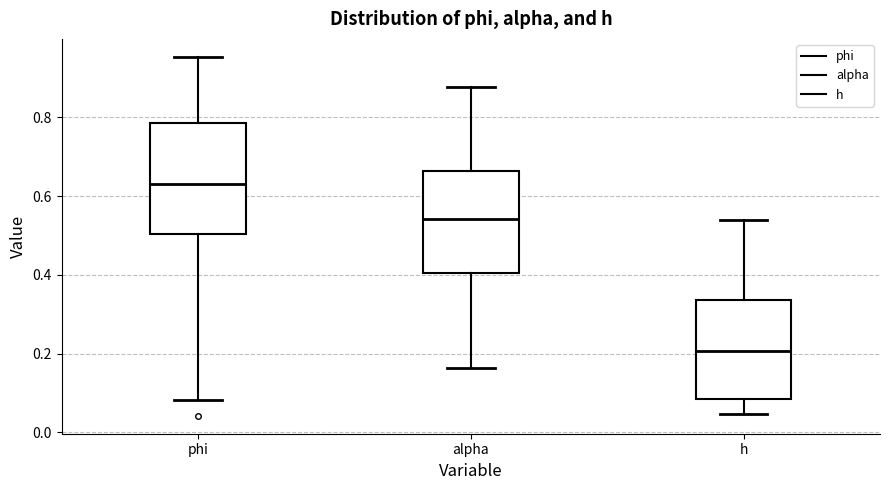

Reading left to right, read every box against the y-axis: the position of its median line, the range the box covers, and the ends of its whiskers. The values are not printed on the chart, so give them approximately, as read against the axis.

phi: median 0.64, box 0.50 to 0.78, whiskers 0.08 to 0.96
alpha: median 0.54, box 0.40 to 0.66, whiskers 0.16 to 0.88
h: median 0.20, box 0.08 to 0.34, whiskers 0.04 to 0.54